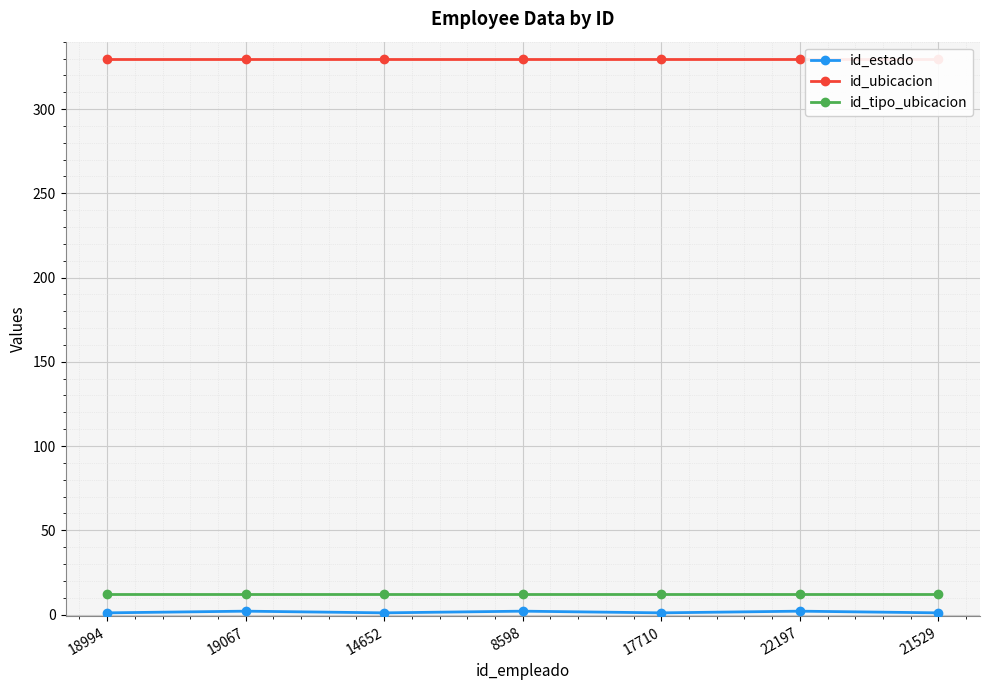

What is the total value across all series at 17710?

343